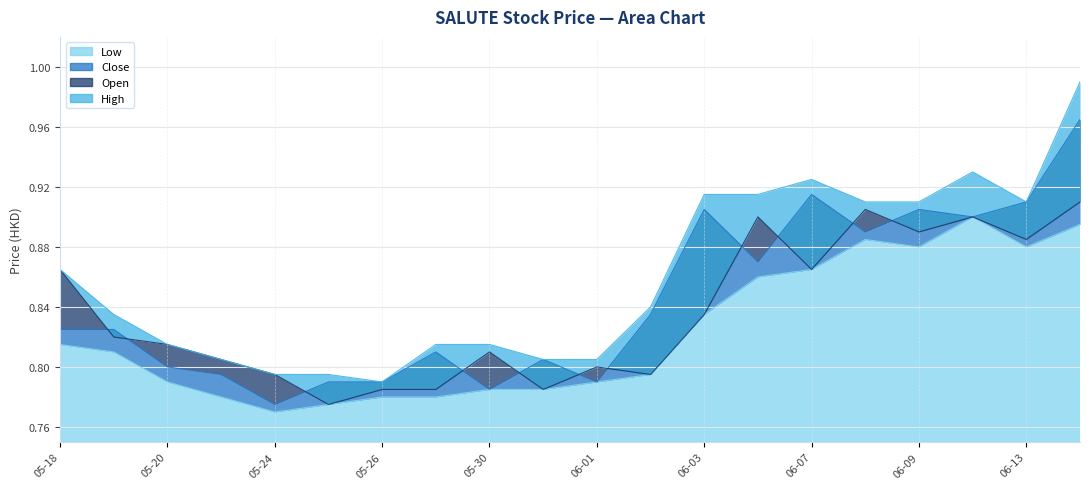

Which category has the lowest value in the low series?

05-24